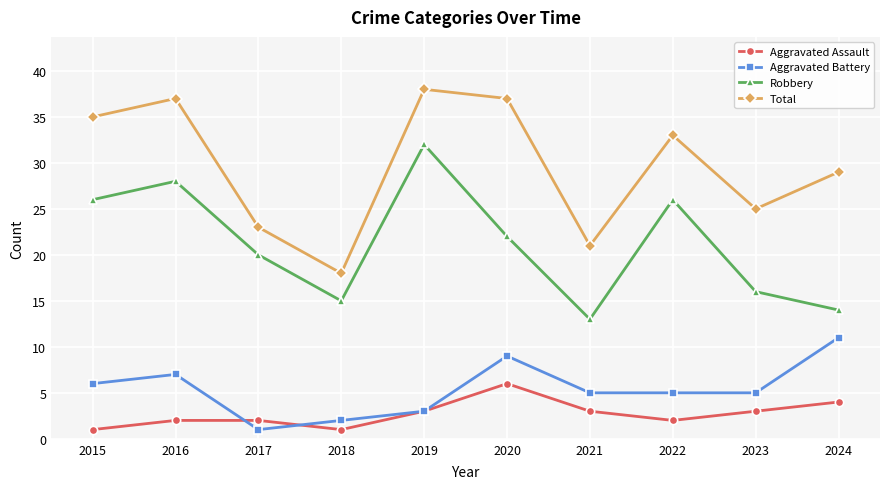

Reading left to right, transcribe all the data shown in this chart.

Aggravated Assault: 1	2	2	1	3	6	3	2	3	4
Aggravated Battery: 6	7	1	2	3	9	5	5	5	11
Robbery: 26	28	20	15	32	22	13	26	16	14
Total: 35	37	23	18	38	37	21	33	25	29